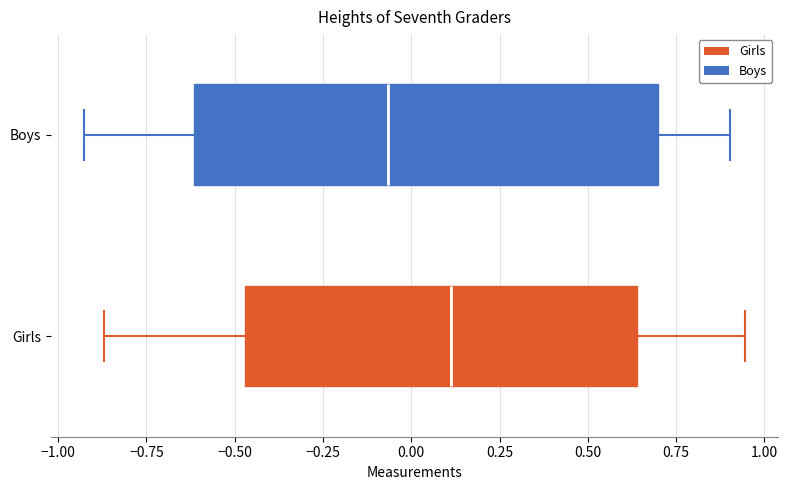

Where does the right whisker of the box for Girls end on the x-axis? The values are not printed on the chart, so give them approximately, as read against the axis.

0.95